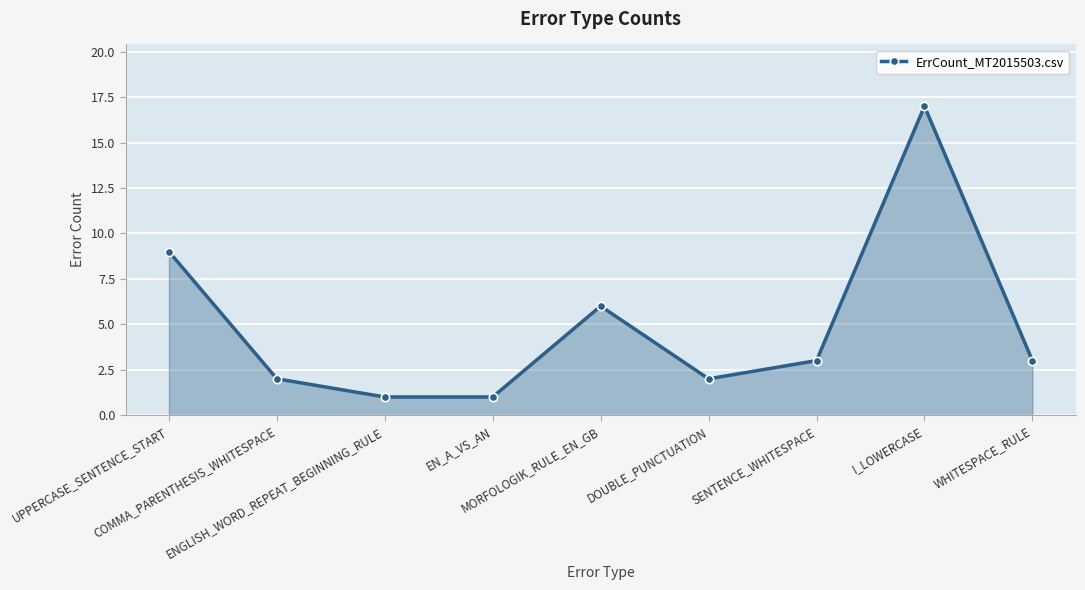

What is the greatest value displayed?

17